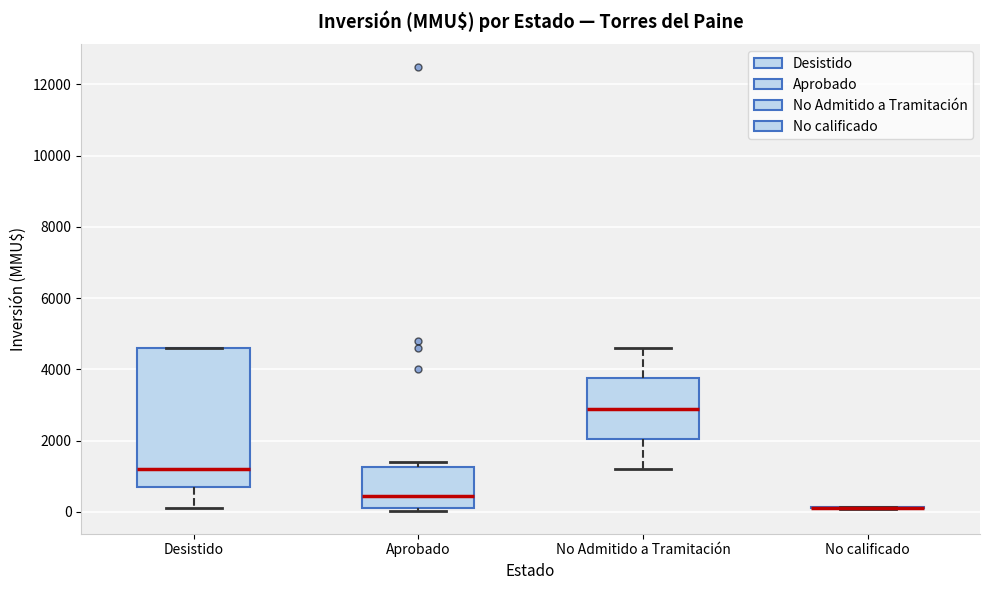

Which box is the tallest, from its lower edge to its upper edge?

Desistido